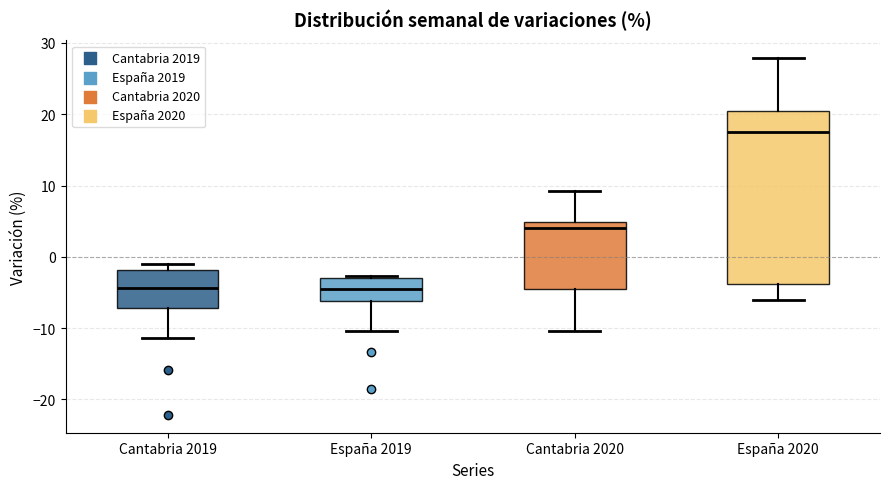

Where does the median line of the box for Cantabria 2019 sit on the y-axis? The values are not printed on the chart, so give them approximately, as read against the axis.

-4